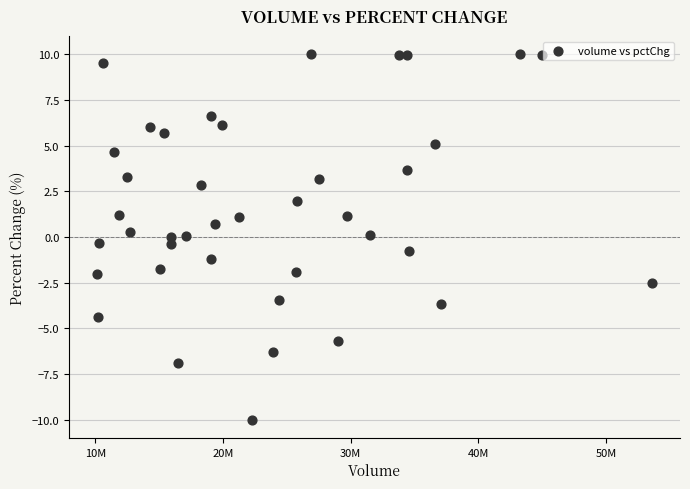

What is the range of X values (max minus min)?

43468141.0